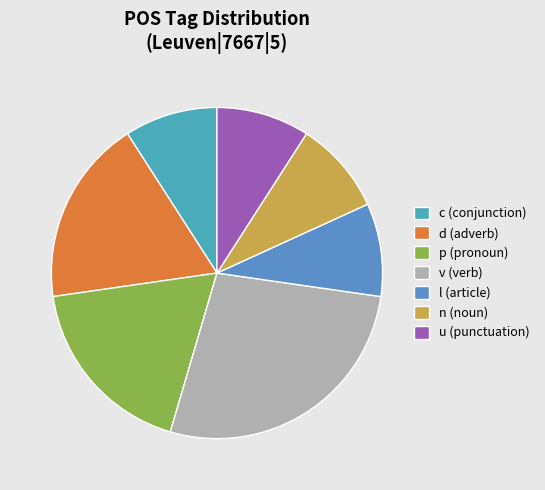

How many segments does this pie chart have?

7